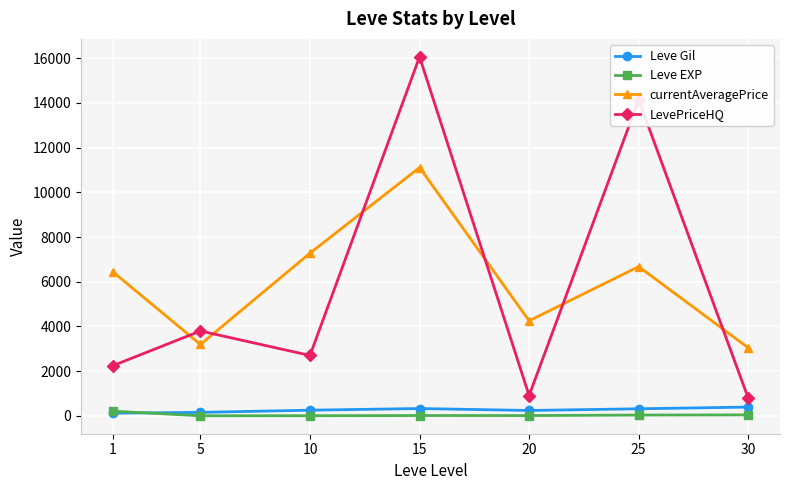

What is the maximum value shown in the chart?

16060.3